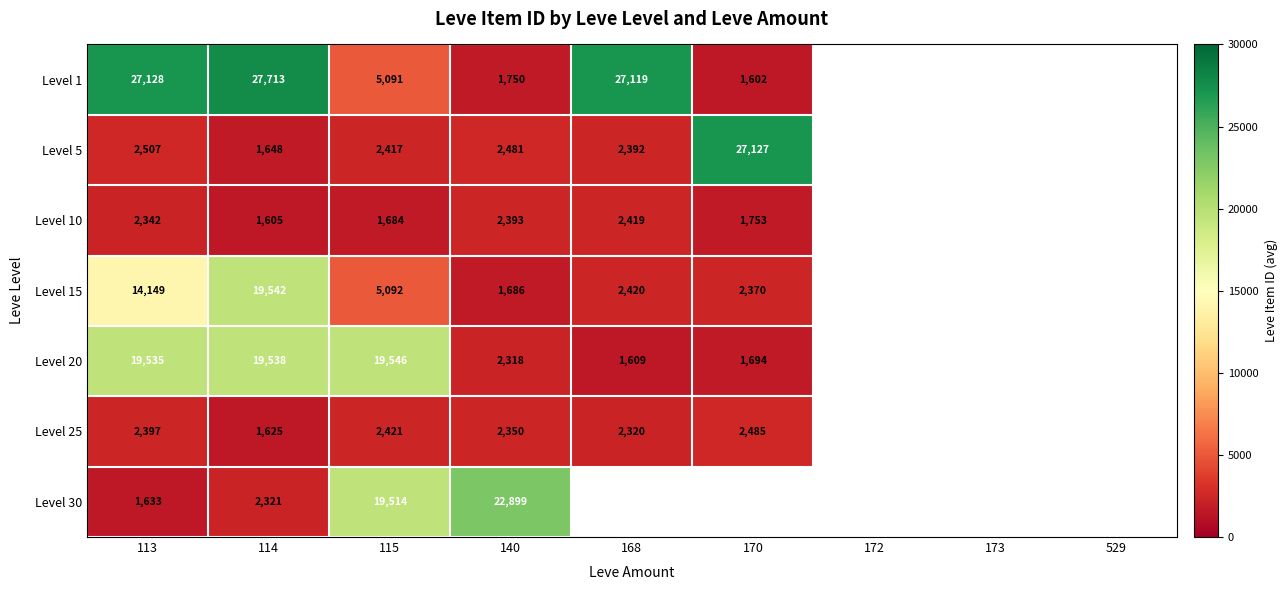

What is the difference between the Level 5 values at 115 and 168?

25